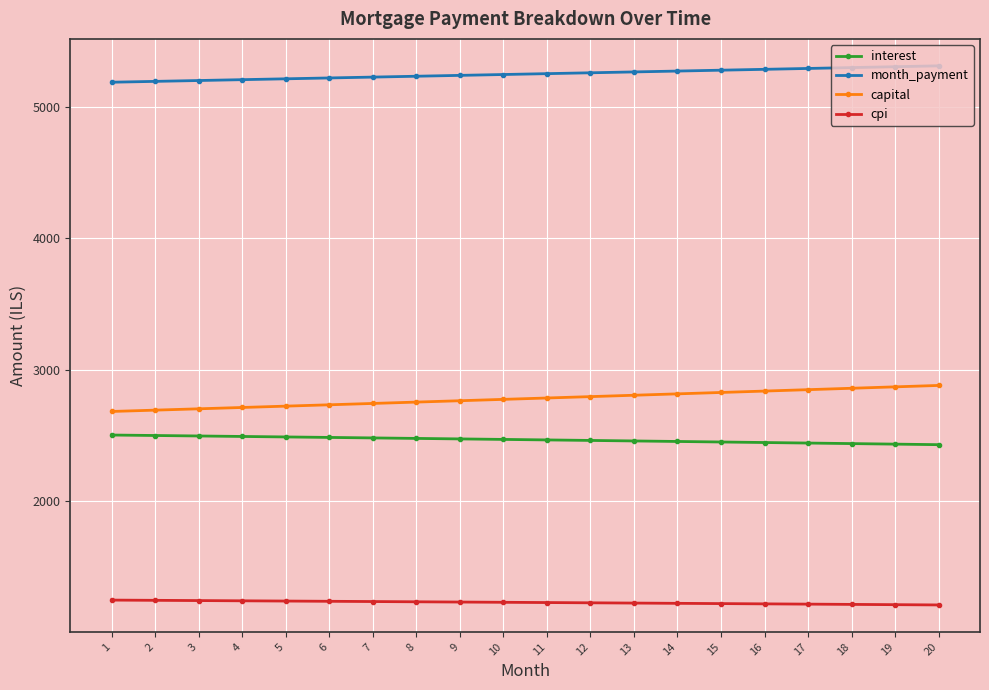

Is the value of month_payment at 7 greater than the value of cpi at 19?

Yes